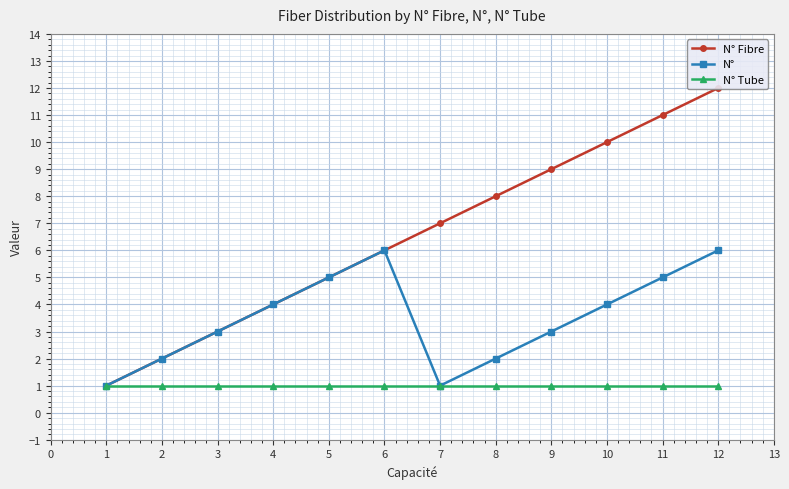

True or false: N° and N° Tube intersect in this chart.

False